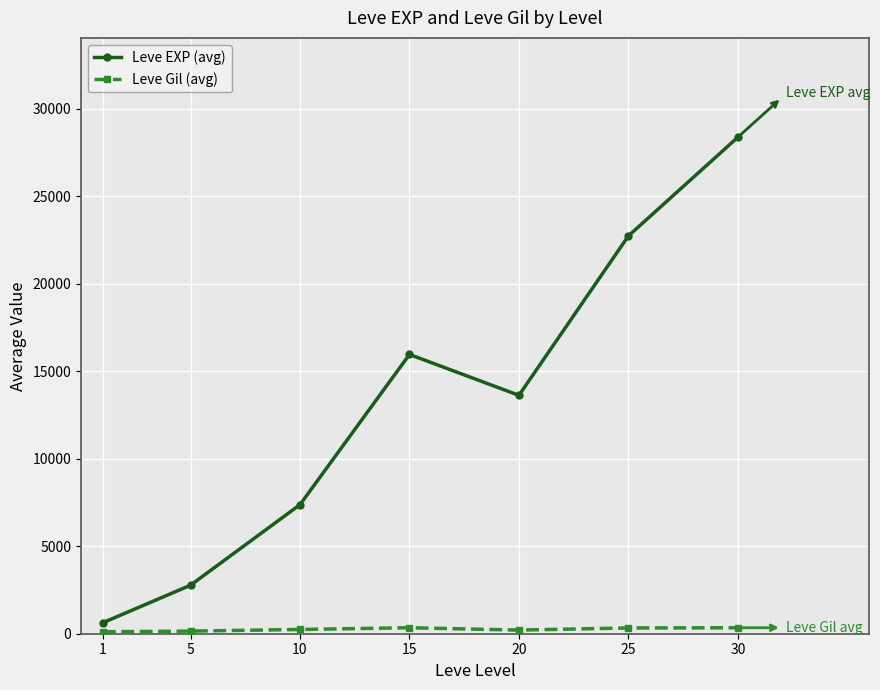

How many distinct data groups are displayed?

2